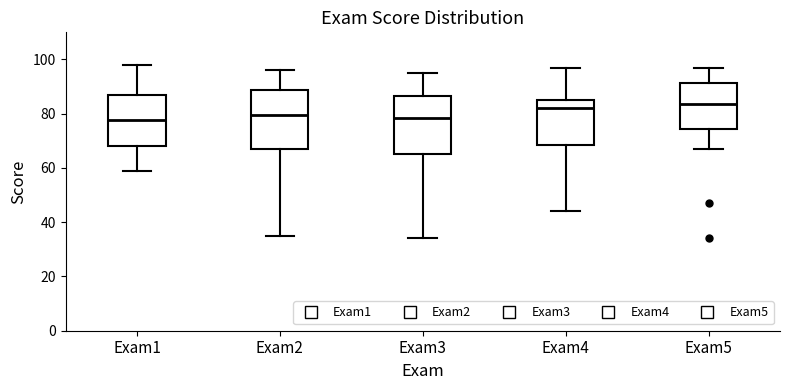

Reading left to right, transcribe this box plot: for each box, give where its median line is, the range the box spans, and where its two whiskers end, as read against the y-axis. The values are not printed on the chart, so give them approximately, as read against the axis.

Exam1: median 78, box 68 to 86, whiskers 60 to 98
Exam2: median 80, box 68 to 88, whiskers 36 to 96
Exam3: median 78, box 66 to 86, whiskers 34 to 96
Exam4: median 82, box 68 to 86, whiskers 44 to 98
Exam5: median 84, box 74 to 92, whiskers 68 to 98